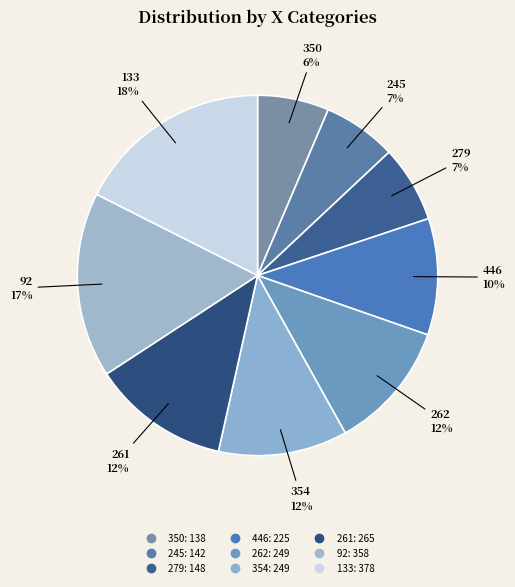

What is the change in value from 350 to 245?

+4